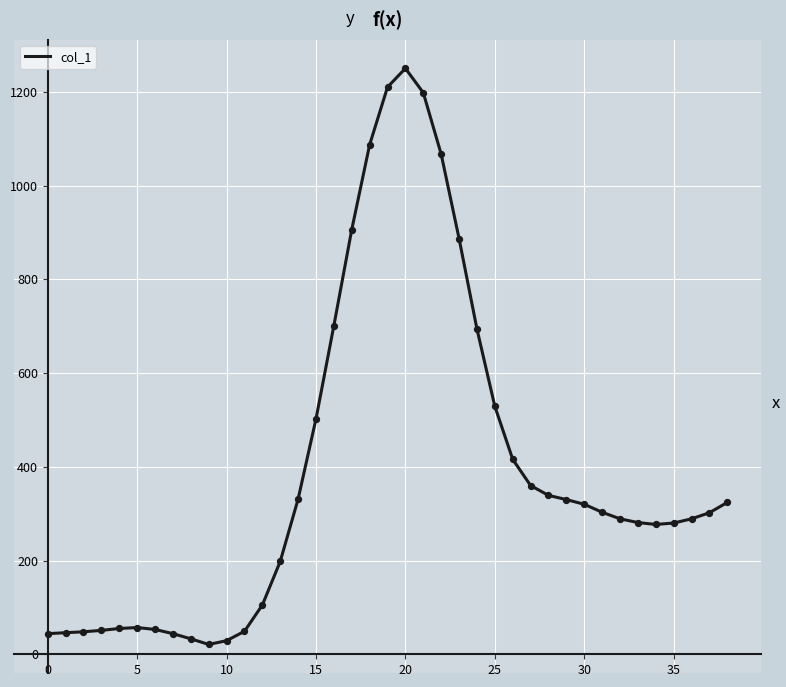

What is the maximum value shown in the chart?

1250